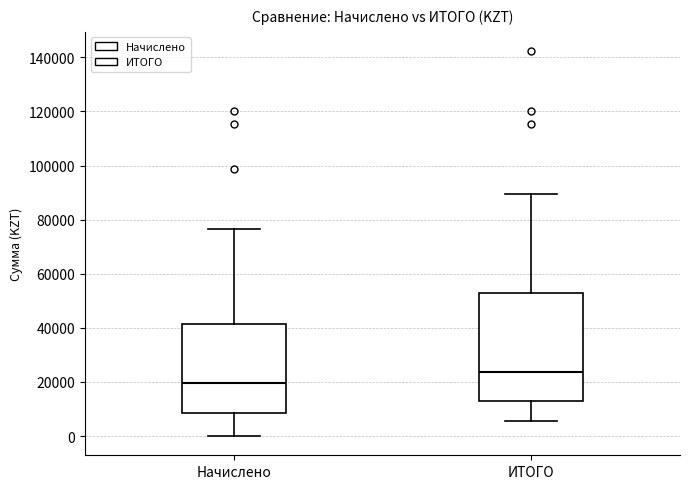

Reading left to right, read every box against the y-axis: the position of its median line, the range the box covers, and the ends of its whiskers. The values are not printed on the chart, so give them approximately, as read against the axis.

Начислено: median 20000, box 8000 to 42000, whiskers 0 to 76000
ИТОГО: median 24000, box 12000 to 52000, whiskers 6000 to 90000